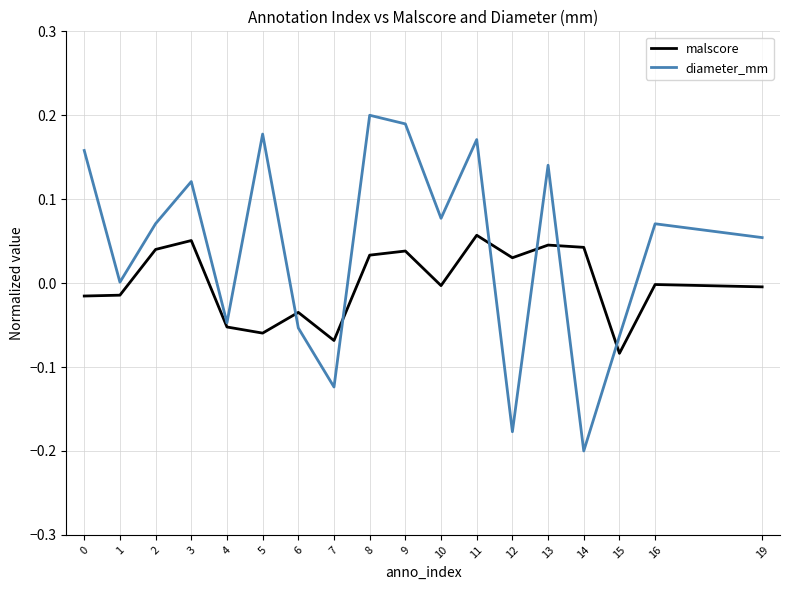

Which series has the largest range (max minus min)?

diameter_mm